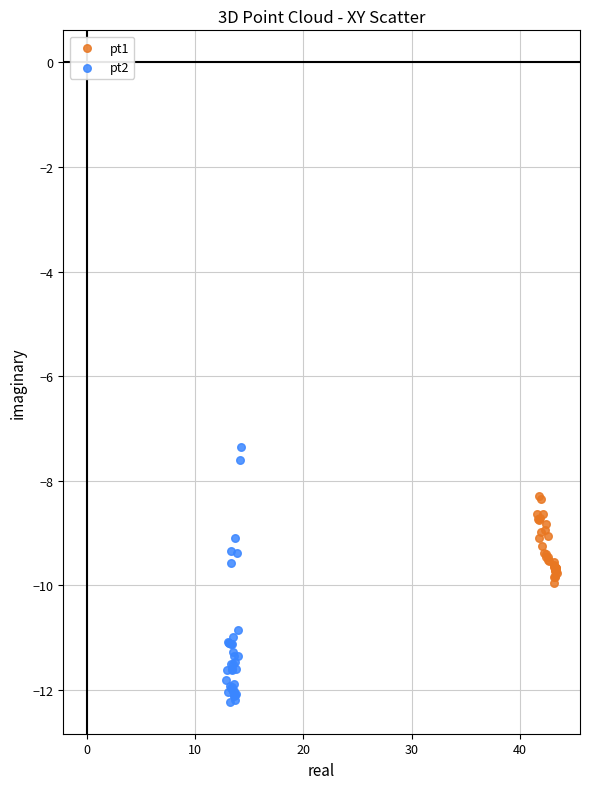

Which series contains the lowest Y value?

pt2